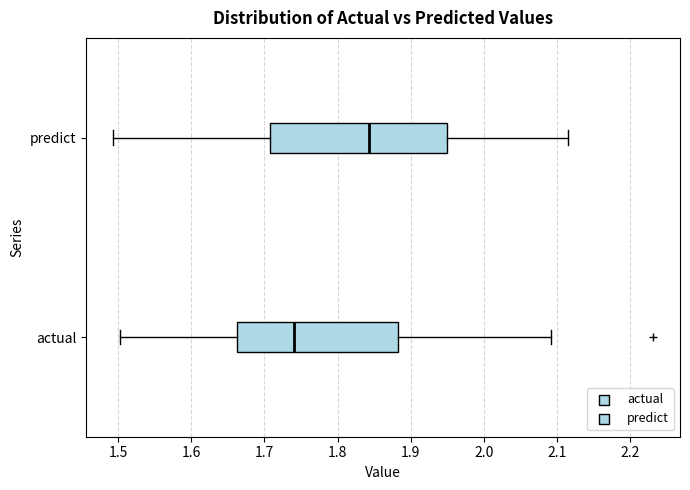

Which box has the furthest to the right median line?

predict